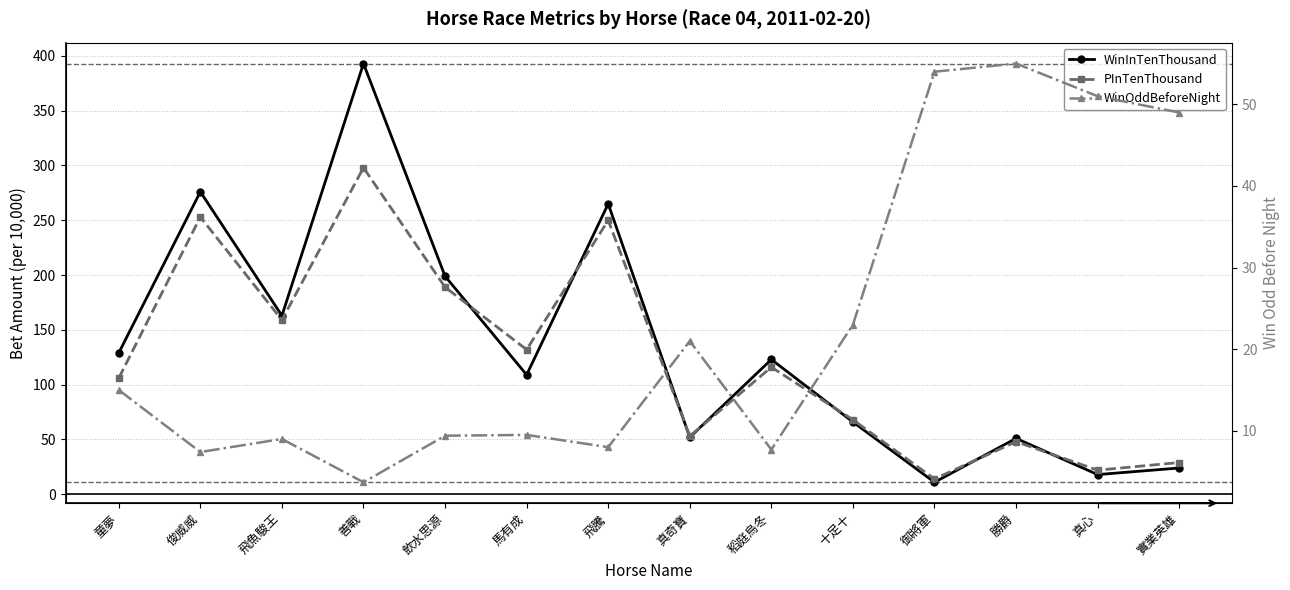

Is it true that PInTenThousand equals 309.8 at 飲水思源?

False